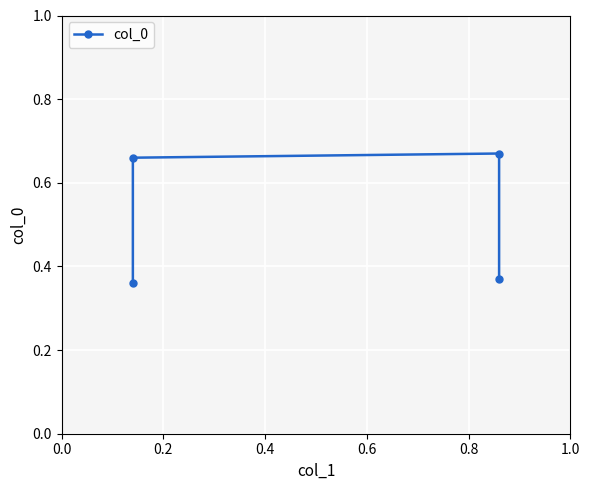

What is the maximum value shown in the chart?

0.7